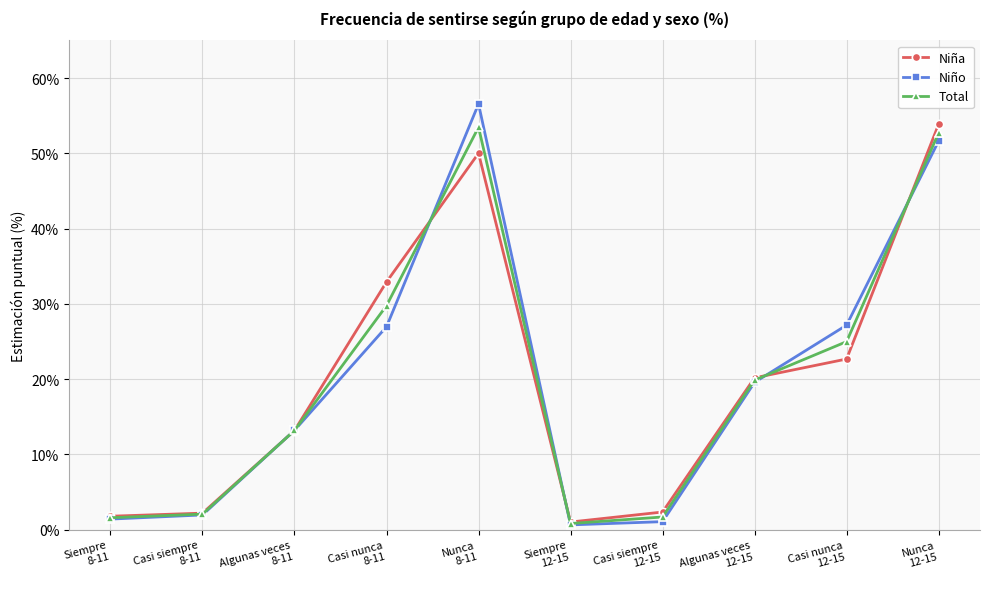

In Total, how many points are higher than both neighbors (excluding endpoints)?

1